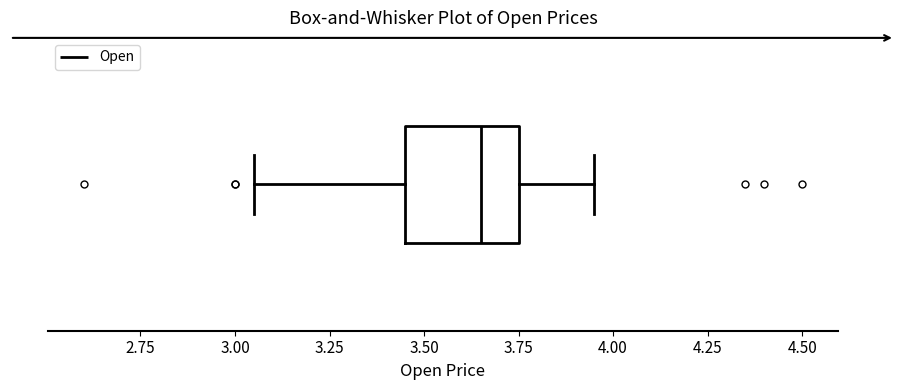

Where does the right whisker of the box end on the x-axis? The values are not printed on the chart, so give them approximately, as read against the axis.

3.95